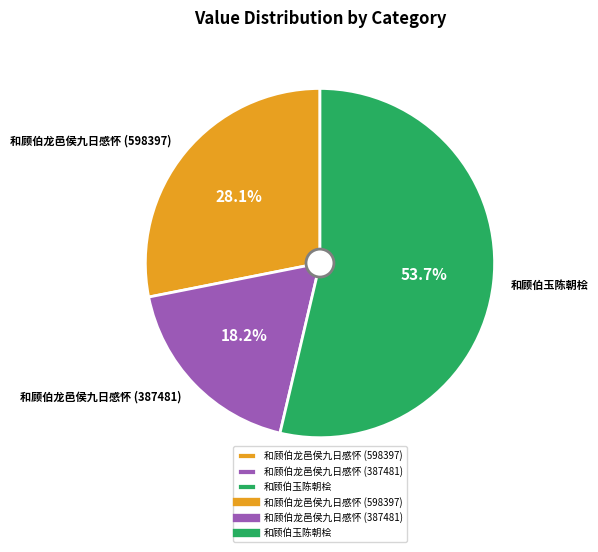

Combined, do 和顾伯玉陈朝桧 and 和顾伯龙邑侯九日感怀 (387481) account for over 50%?

Yes